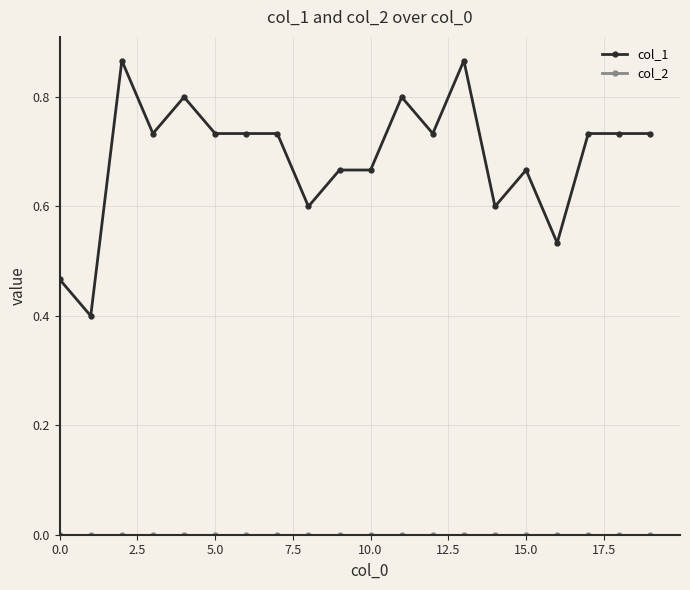

True or false: col_1 has more than 2 points higher than both neighbors.

True